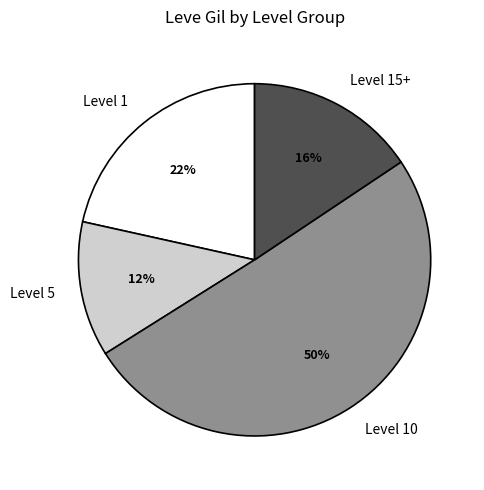

Which has a higher value, Level 1 or Level 15+?

Level 1